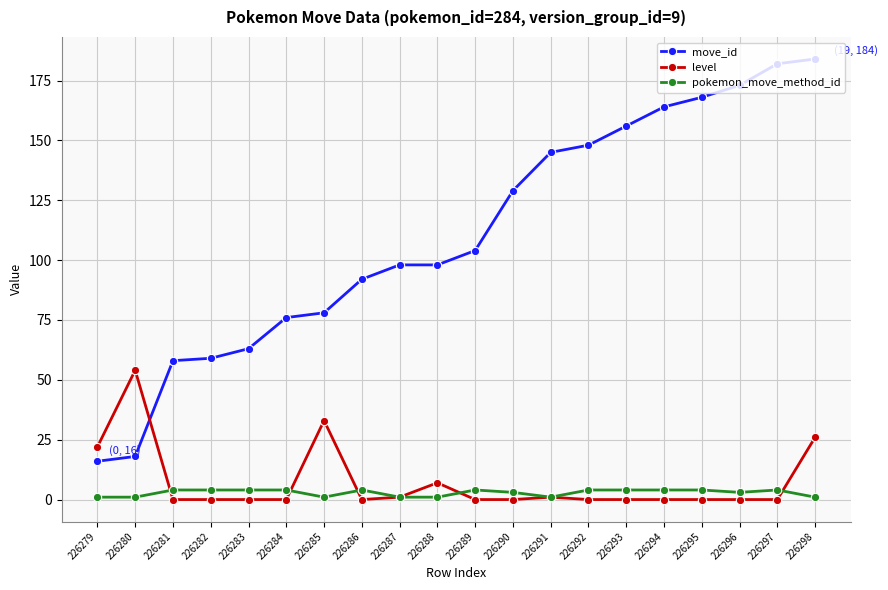

Rank the series by their maximum value, from lowest to highest.

pokemon_move_method_id, level, move_id